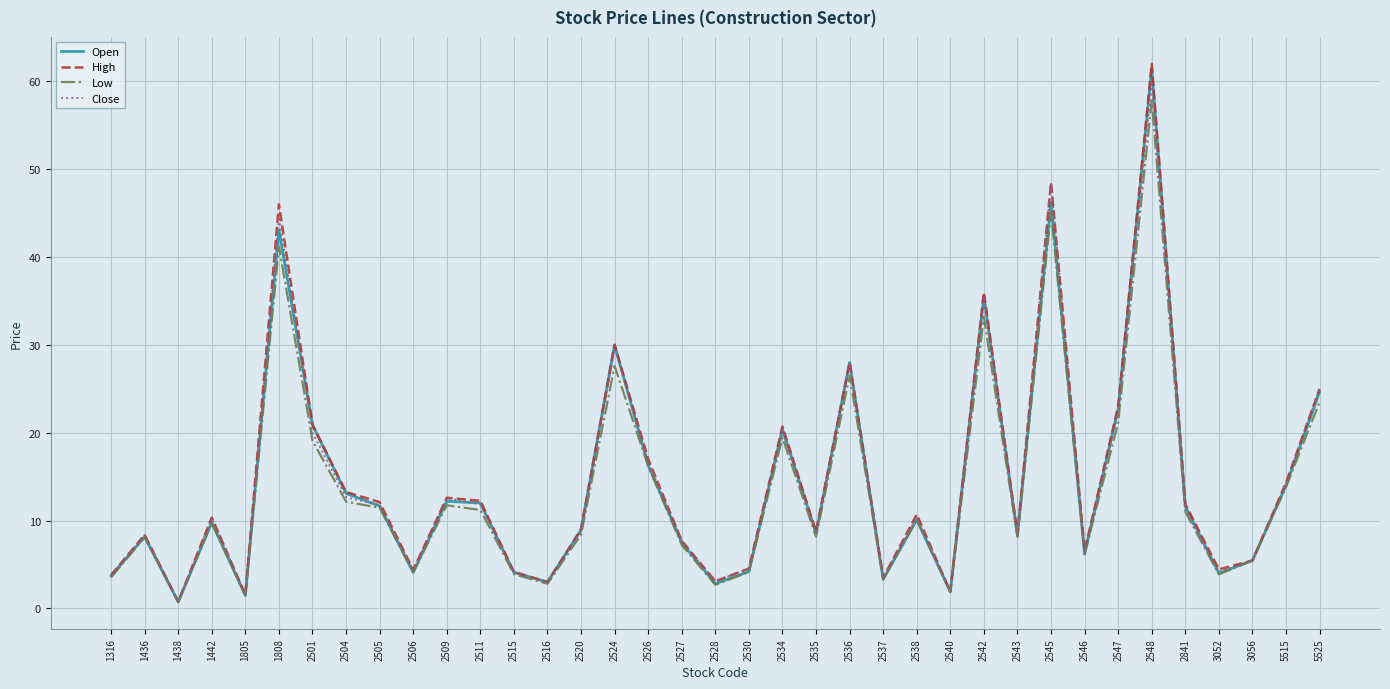

What is the maximum value shown in the chart?

62.0